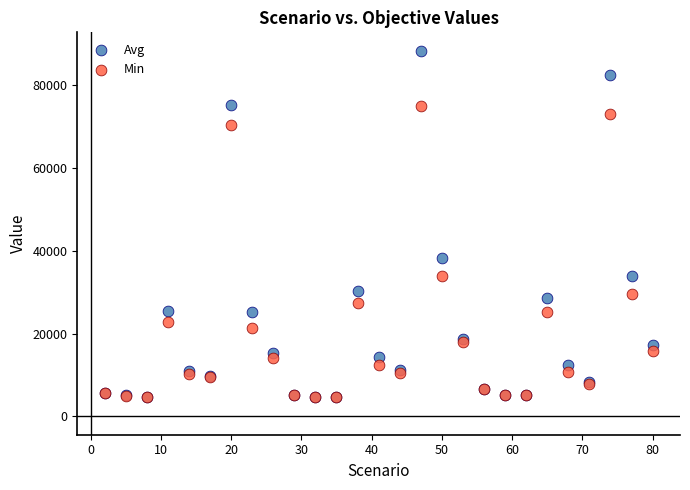

Which series has the largest Y range (max minus min)?

Avg